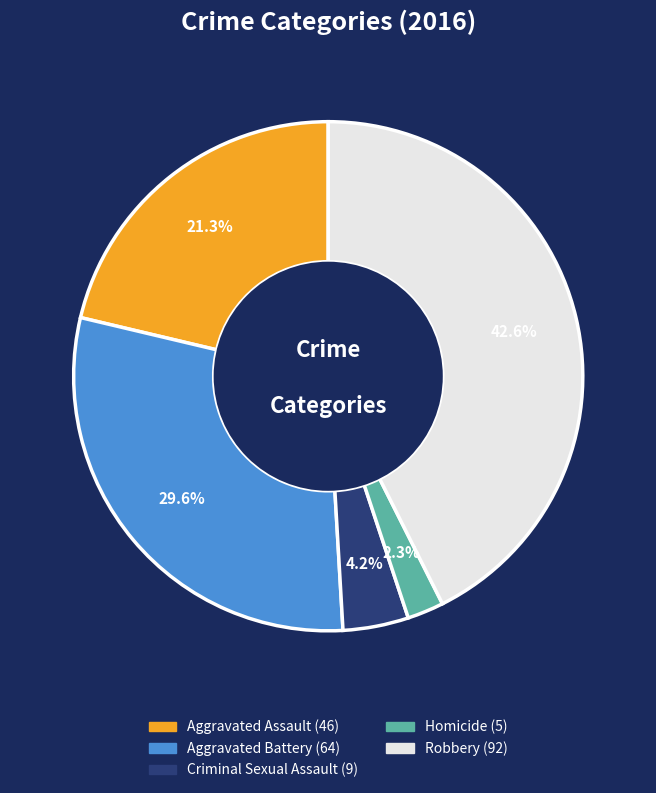

Between Criminal Sexual Assault and Robbery, which is larger?

Robbery